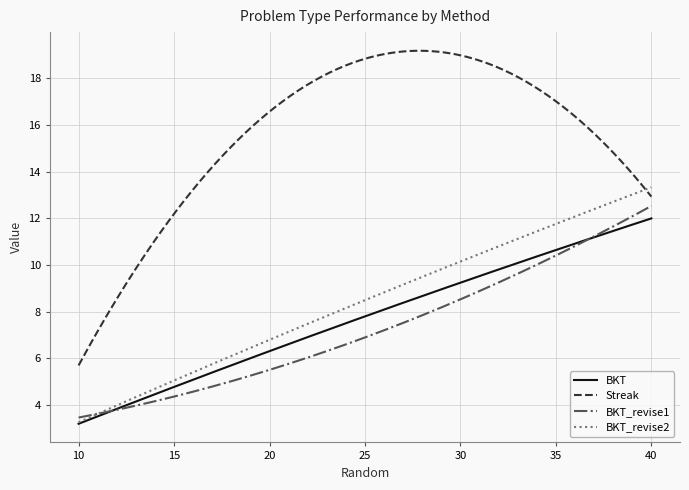

Does the chart have visible grid lines?

Yes